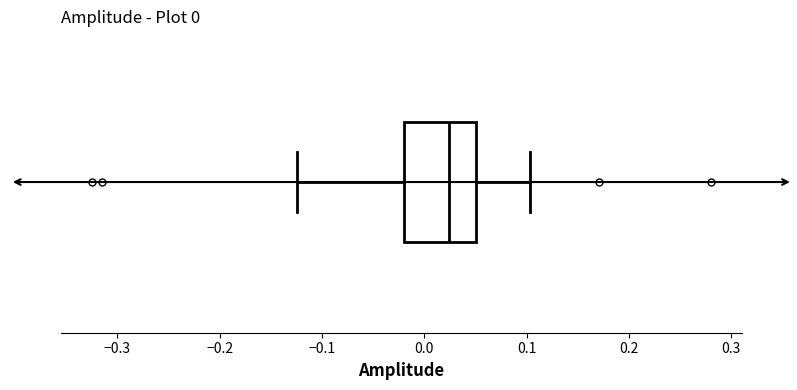

Transcribe this box plot: give where the median line is, the range the box spans, and where the two whiskers end, as read against the x-axis. The values are not printed on the chart, so give them approximately, as read against the axis.

median 0.02, box -0.02 to 0.05, whiskers -0.12 to 0.10